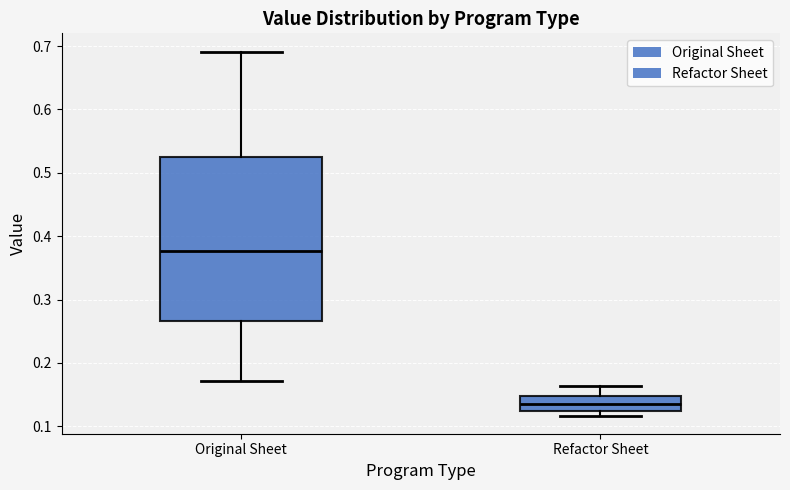

Reading left to right, read every box against the y-axis: the position of its median line, the range the box covers, and the ends of its whiskers. The values are not printed on the chart, so give them approximately, as read against the axis.

Original Sheet: median 0.38, box 0.27 to 0.52, whiskers 0.17 to 0.69
Refactor Sheet: median 0.13, box 0.12 to 0.15, whiskers 0.12 (just below the box's lower edge) to 0.16